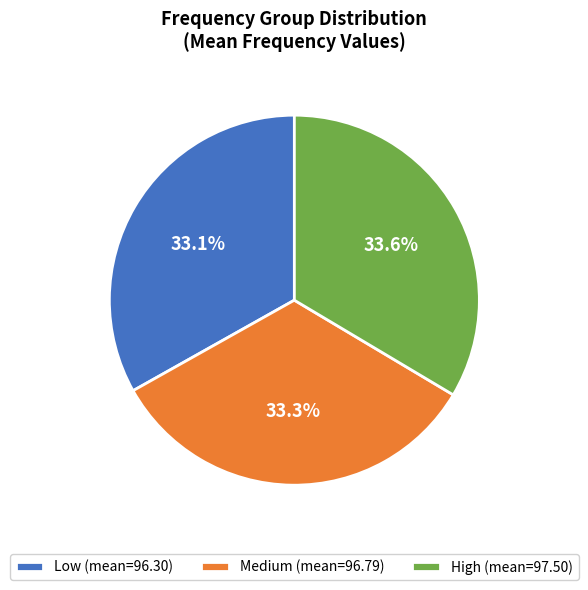

How many slices are in this pie chart?

3